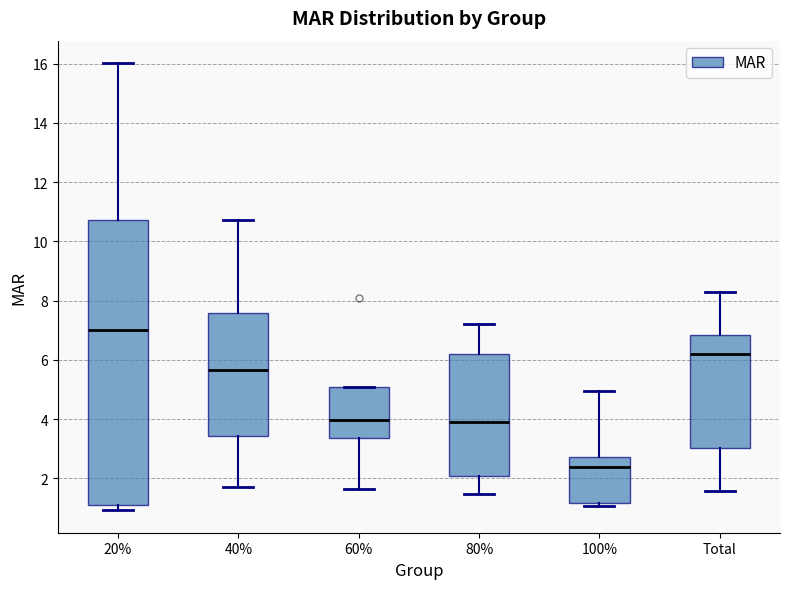

Where does the median line of the box for 40% sit on the y-axis? The values are not printed on the chart, so give them approximately, as read against the axis.

5.6